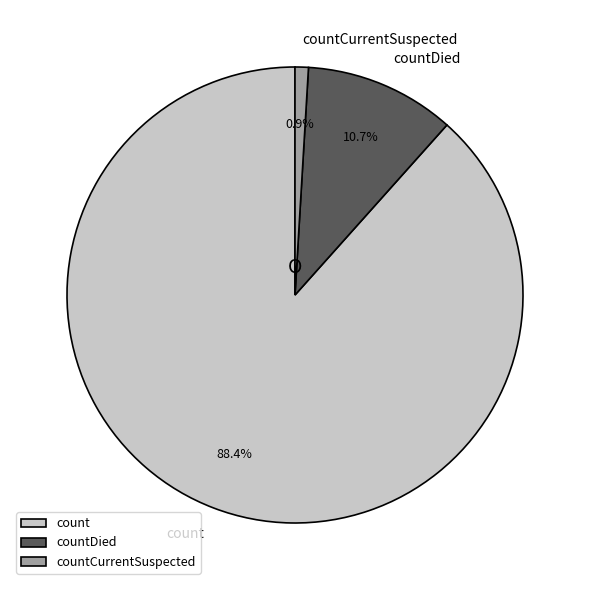

How many segments does this pie chart have?

3